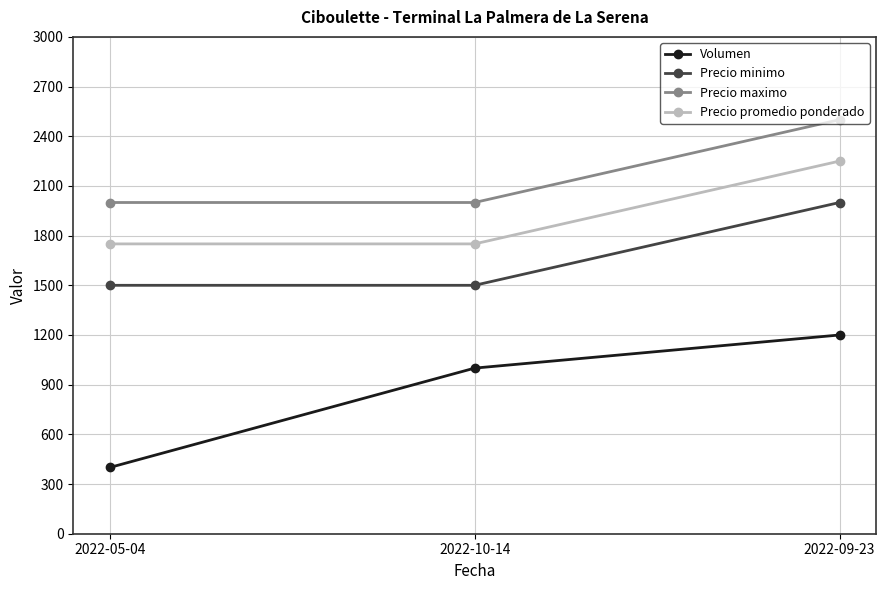

What is the lowest value of the Precio promedio ponderado series?

1750